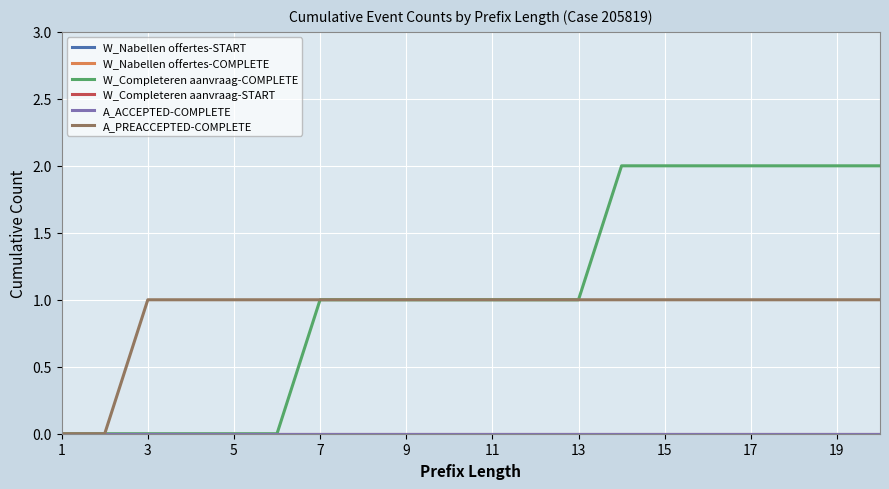

Does the chart have visible grid lines?

Yes